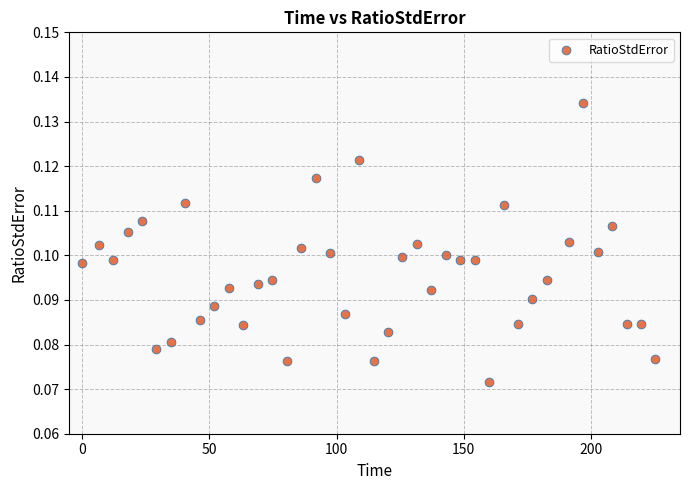

What is the range of X values (max minus min)?

225.3